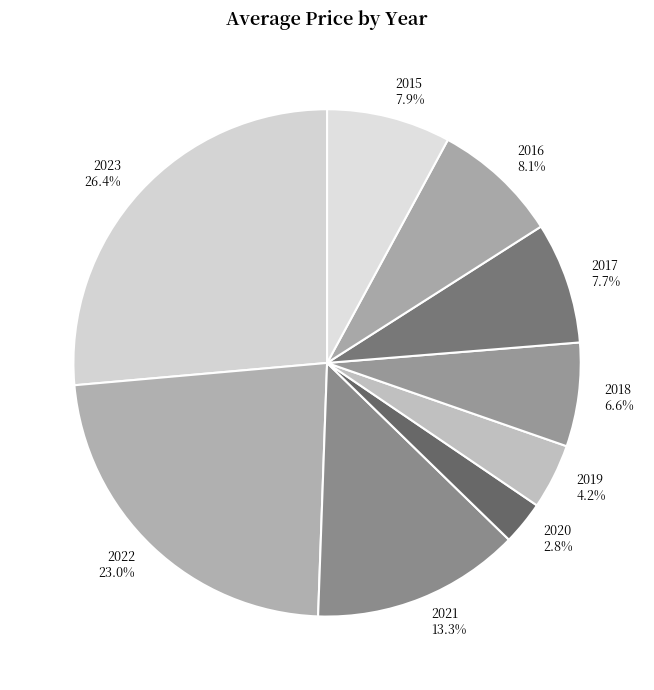

Is there a majority slice in this chart?

No